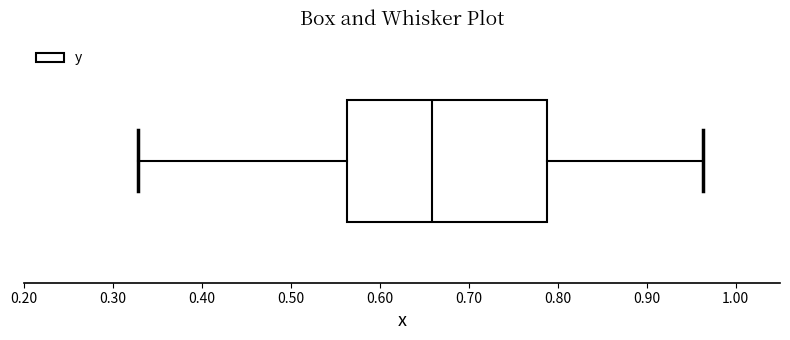

Transcribe this box plot: give where the median line is, the range the box spans, and where the two whiskers end, as read against the x-axis. The values are not printed on the chart, so give them approximately, as read against the axis.

median 0.66, box 0.56 to 0.79, whiskers 0.33 to 0.96